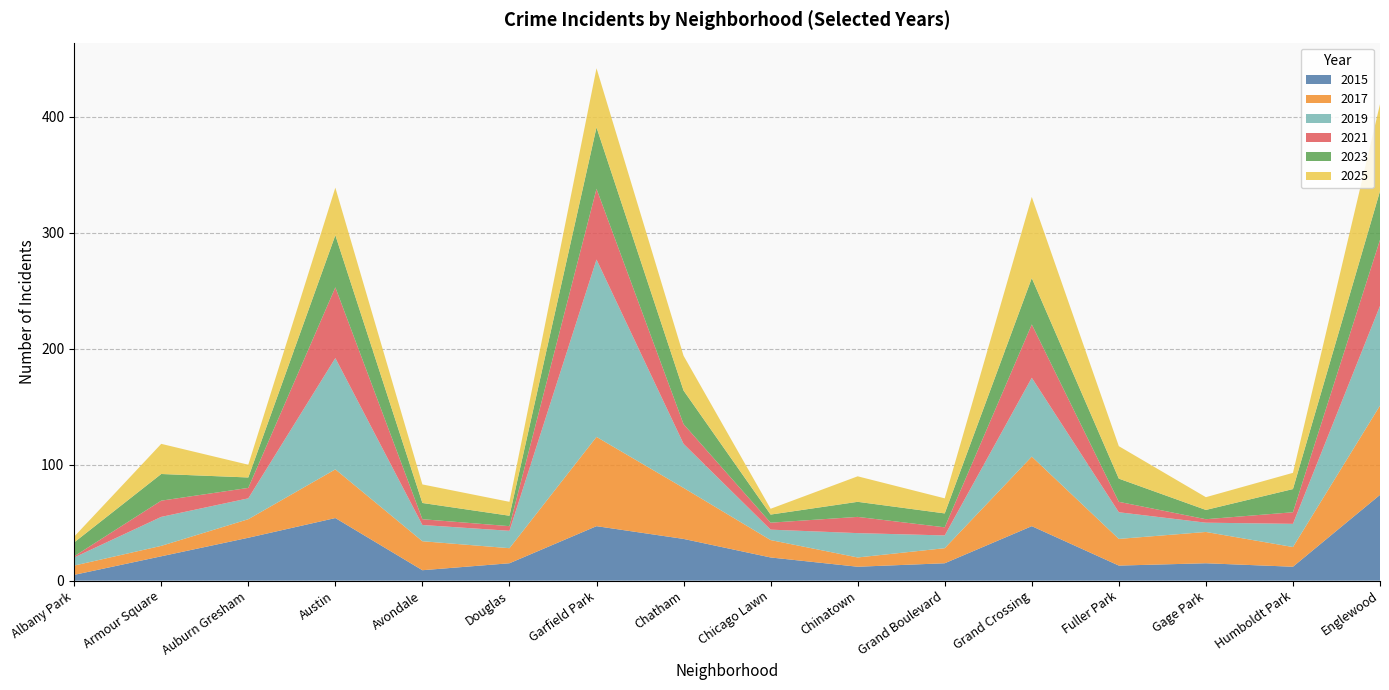

Reading left to right, what are all the values shown in this chart?

2015: 5	21	37	54	9	15	47	36	20	12	15	47	13	15	12	74
2017: 8	9	16	42	25	13	77	44	15	8	13	60	23	27	17	77
2019: 7	25	18	96	14	15	153	38	9	21	11	68	23	8	20	86
2021: 1	14	9	61	5	4	61	17	6	14	7	46	9	3	10	57
2023: 12	23	9	45	14	9	53	29	7	13	12	40	20	8	20	42
2025: 5	26	11	41	16	12	51	30	5	22	13	70	28	11	14	75